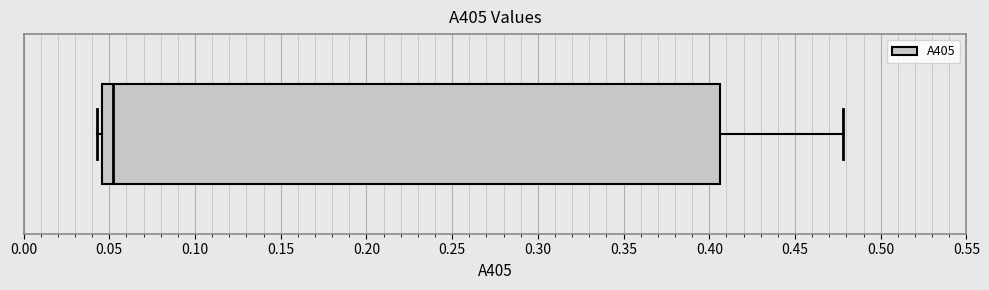

Read this box plot against the x-axis: the position of the median line, the range covered by the box, and the ends of both whiskers. The values are not printed on the chart, so give them approximately, as read against the axis.

median 0.050, box 0.045 to 0.405, whiskers 0.045 (just left of the box's left edge) to 0.480